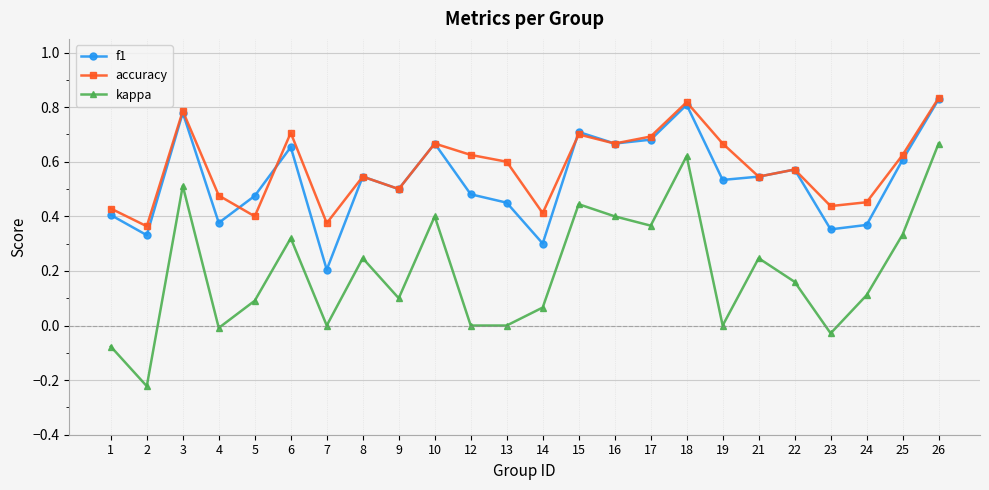

How many distinct data groups are displayed?

3